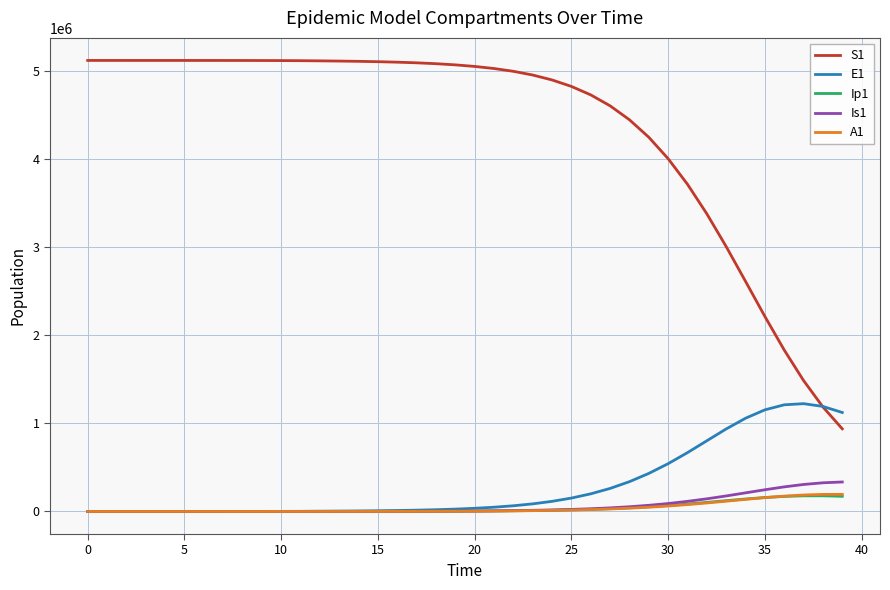

What is the average value of the Is1 series?

62922.1